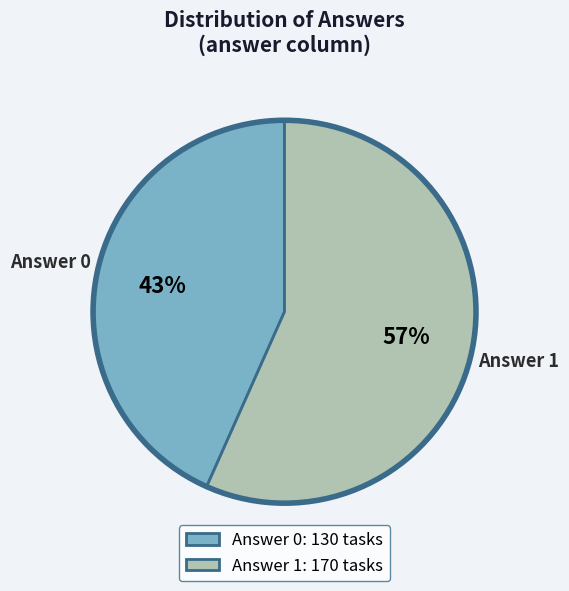

Does Answer 1 represent more than half of the total?

Yes